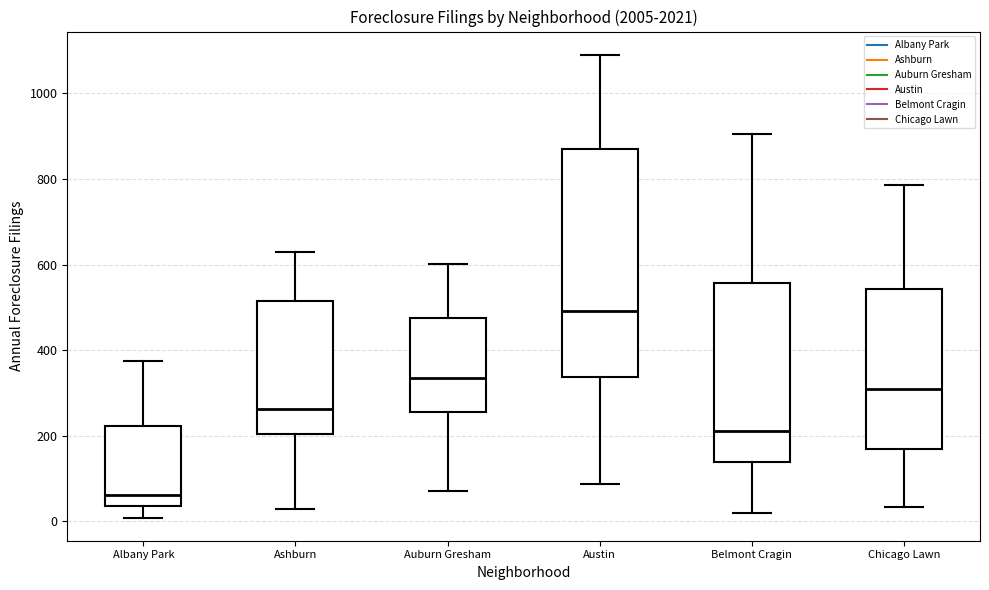

Comparing the boxes themselves (not the whiskers), which one is the tallest?

Austin